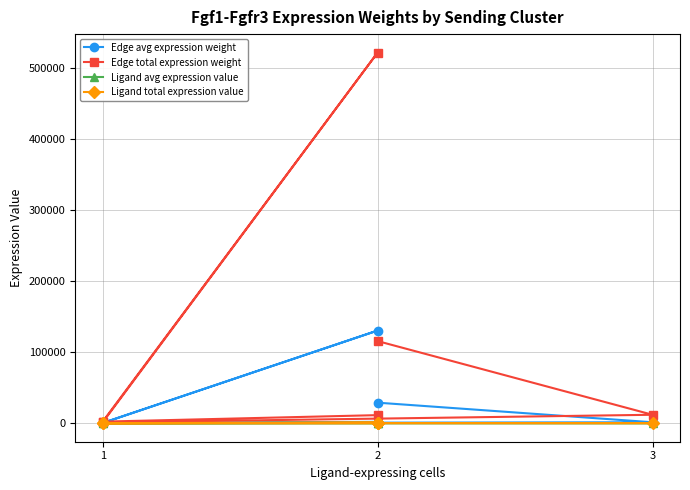

Which series has the largest range (max minus min)?

Edge total expression weight